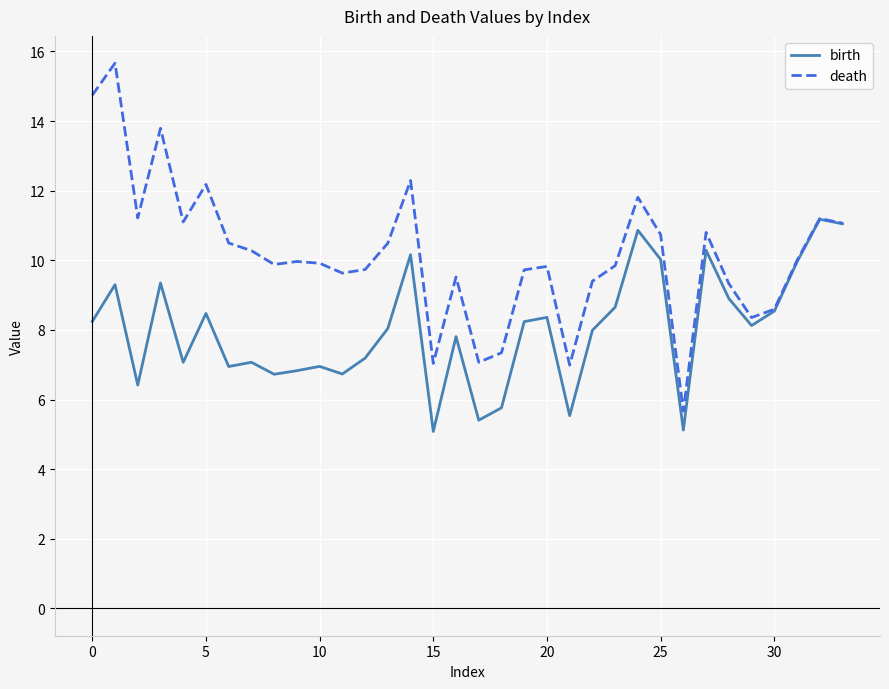

Which series has the widest spread of values?

death